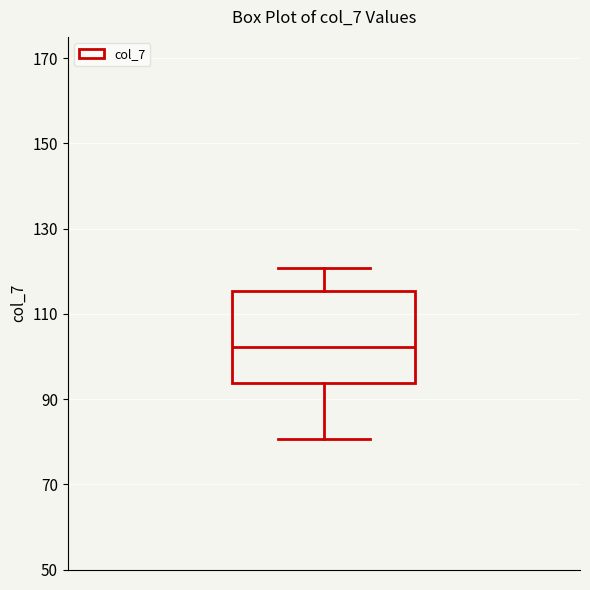

Read this box plot against the y-axis: the position of the median line, the range covered by the box, and the ends of both whiskers. The values are not printed on the chart, so give them approximately, as read against the axis.

median 102, box 94 to 116, whiskers 80 to 120